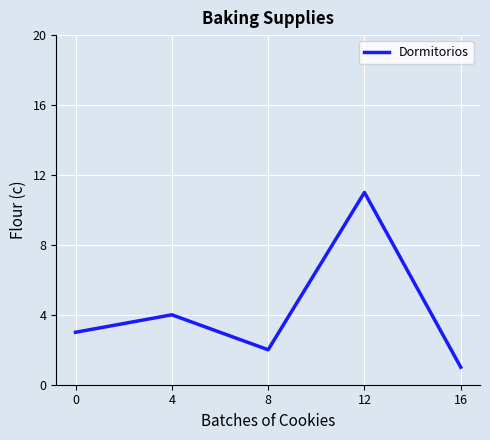

What is the sum of the values at 12 and 8?

13